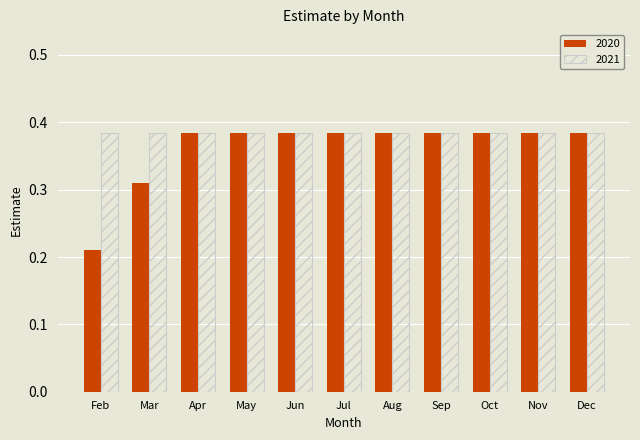

How many groups of bars are there?

11